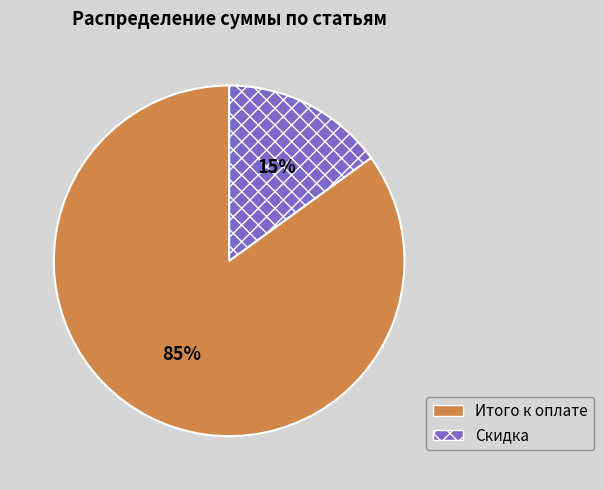

To the nearest percent, what is the difference between the Скидка and Итого к оплате slice percentages?

70%